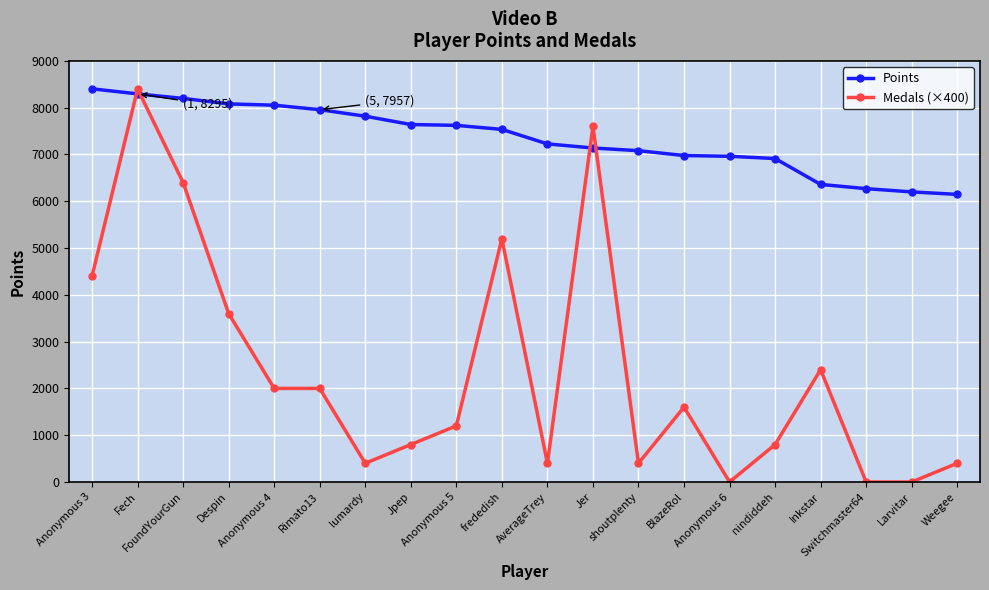

Which series has the widest spread of values?

Medals (×400)